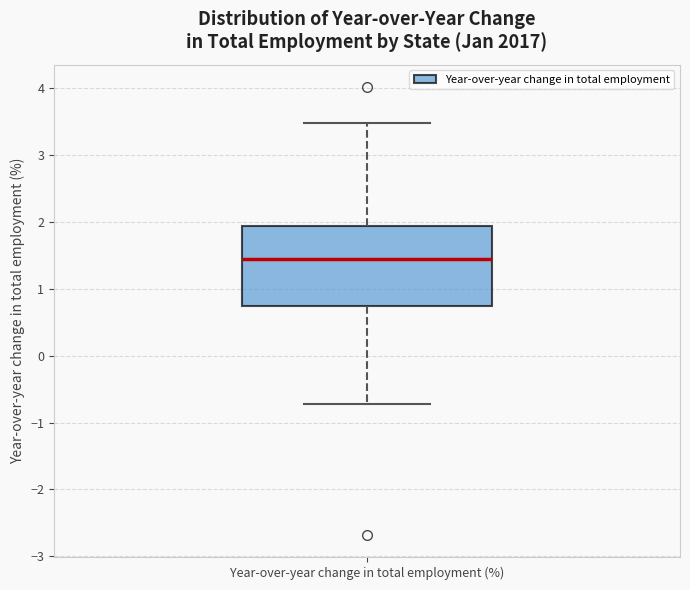

Where does the upper whisker of the box for Year-over-year change in total employment (%) end on the y-axis? The values are not printed on the chart, so give them approximately, as read against the axis.

3.5